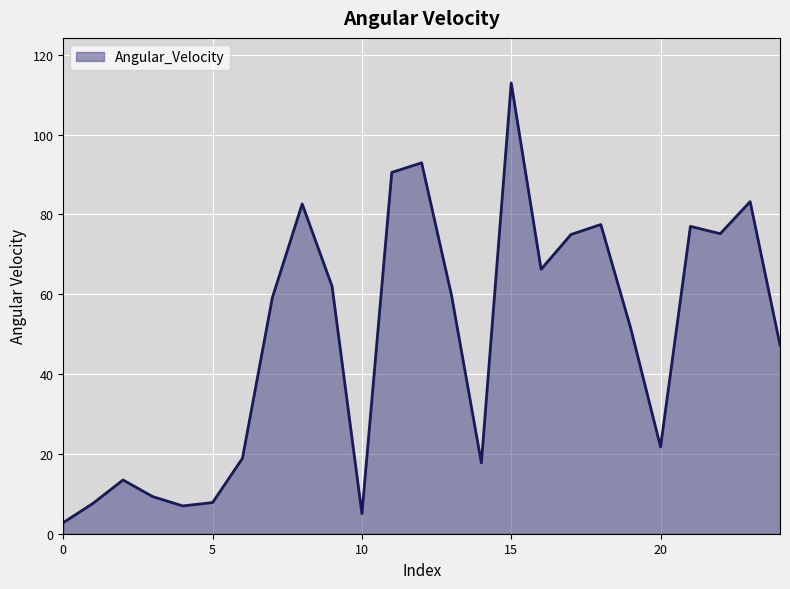

What is the difference between the maximum and minimum values?

110.2